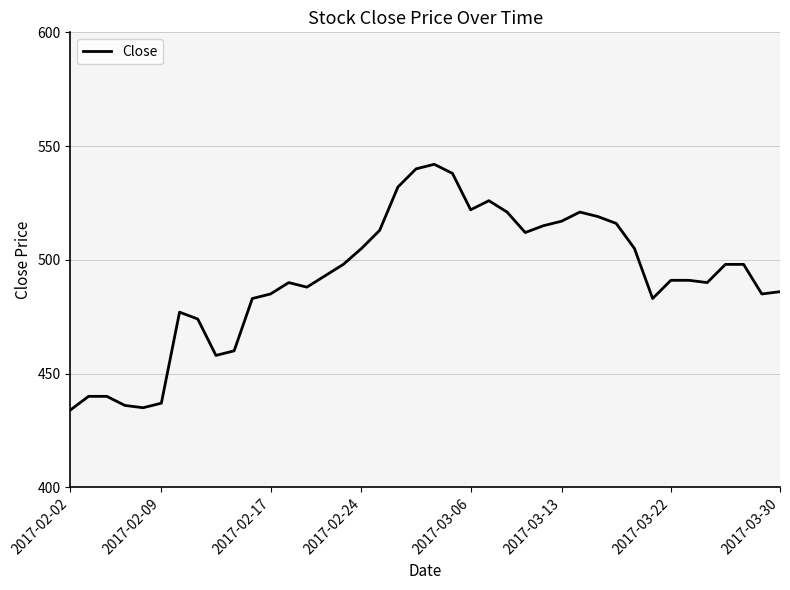

What is the smallest value displayed?

434